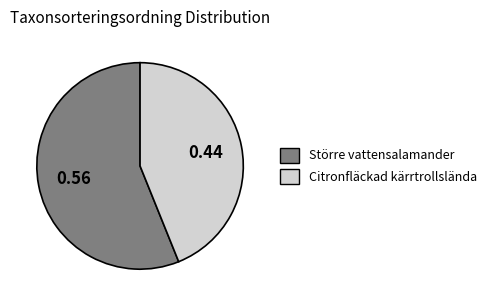

Is there any slice that represents more than half of the pie?

Yes